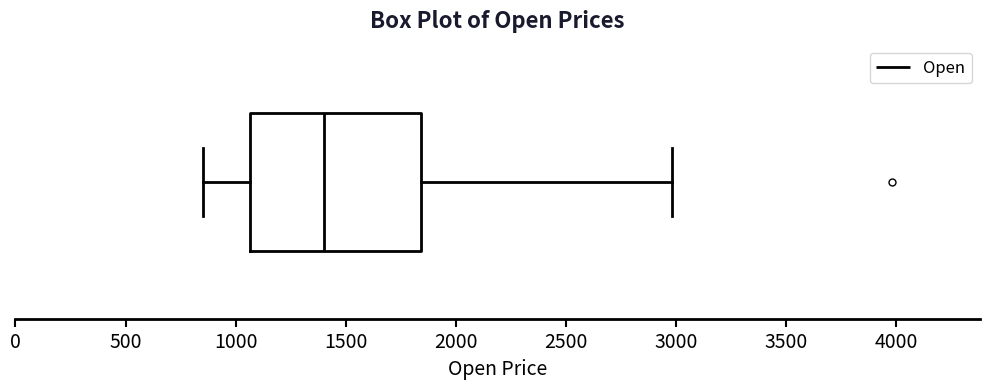

Where does the left whisker of the box end on the x-axis? The values are not printed on the chart, so give them approximately, as read against the axis.

850